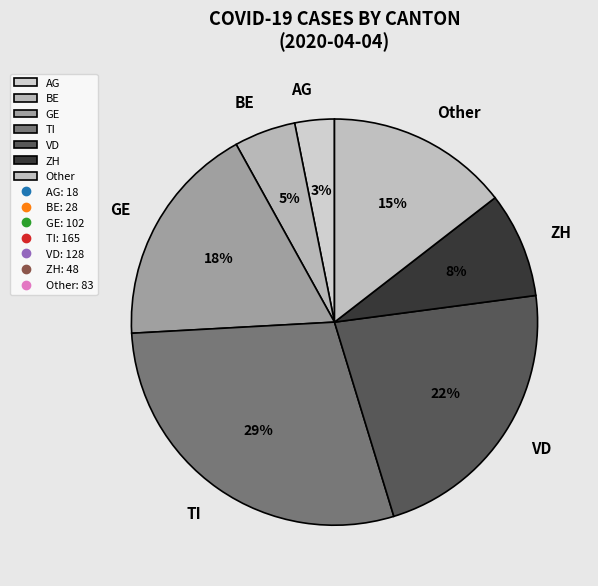

Is it true that VD is 22% of the pie?

True